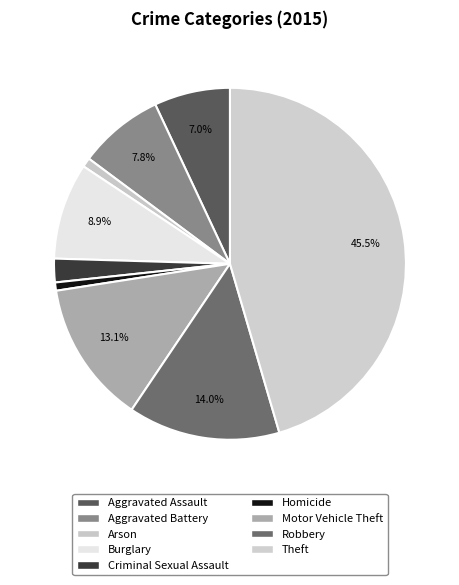

To the nearest percent, what is the difference between the Motor Vehicle Theft and Theft slice percentages?

32%